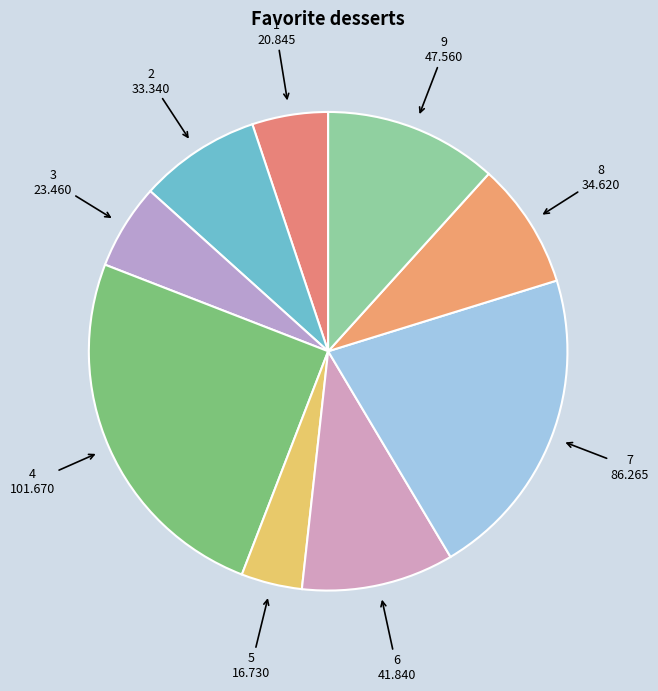

Approximately how many times larger is the value at 4 compared to 9?

2.1